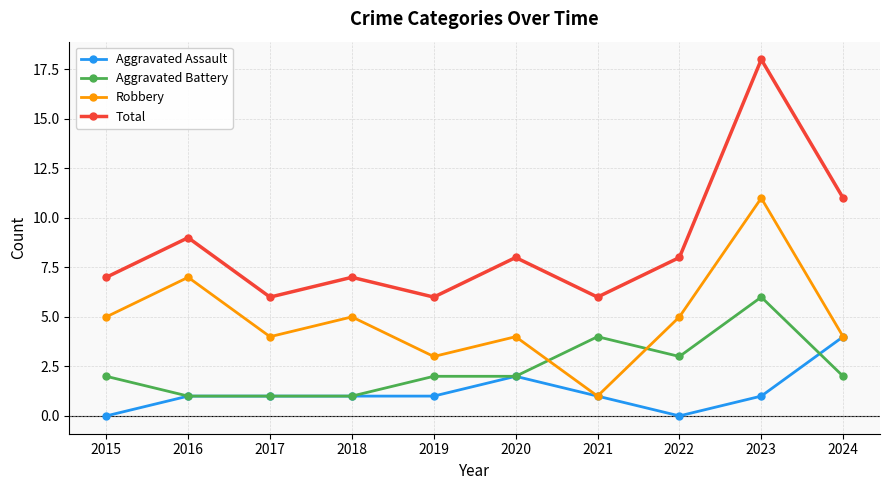

True or false: Aggravated Battery and Total cross at least once.

False